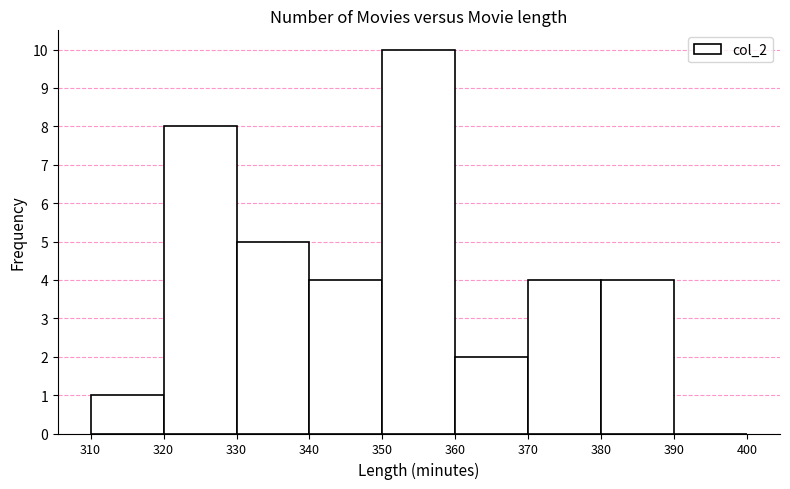

How tall is the bar that spans 310 to 320 on the x-axis? The values are not printed on the chart, so give them approximately, as read against the axis.

1